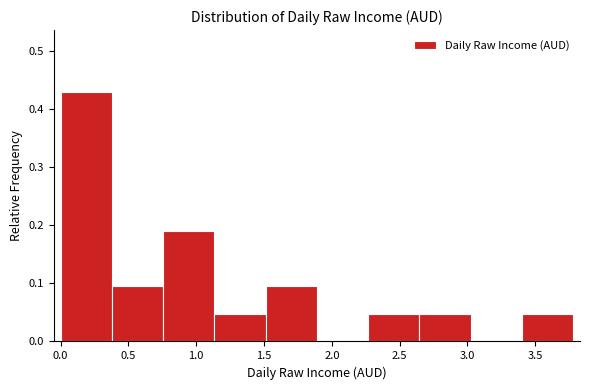

Reading left to right, transcribe this chart: for each bar, give the range it covers on the x-axis and its height. Neither the bar edges nor the heights are printed on the chart, so give them approximately, as read against the axes.

0.00 to 0.40: 0.43
0.40 to 0.75: 0.10
0.75 to 1.15: 0.19
1.15 to 1.50: 0.05
1.50 to 1.90: 0.10
1.90 to 2.25: 0
2.25 to 2.65: 0.05
2.65 to 3.00: 0.05
3.00 to 3.40: 0
3.40 to 3.80: 0.05